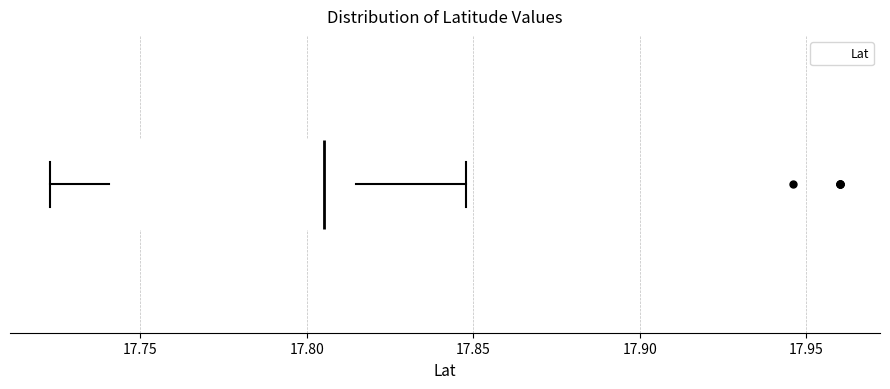

Read this box plot against the x-axis: the position of the median line, the range covered by the box, and the ends of both whiskers. The values are not printed on the chart, so give them approximately, as read against the axis.

median 17.805, box 17.740 to 17.815, whiskers 17.725 to 17.850